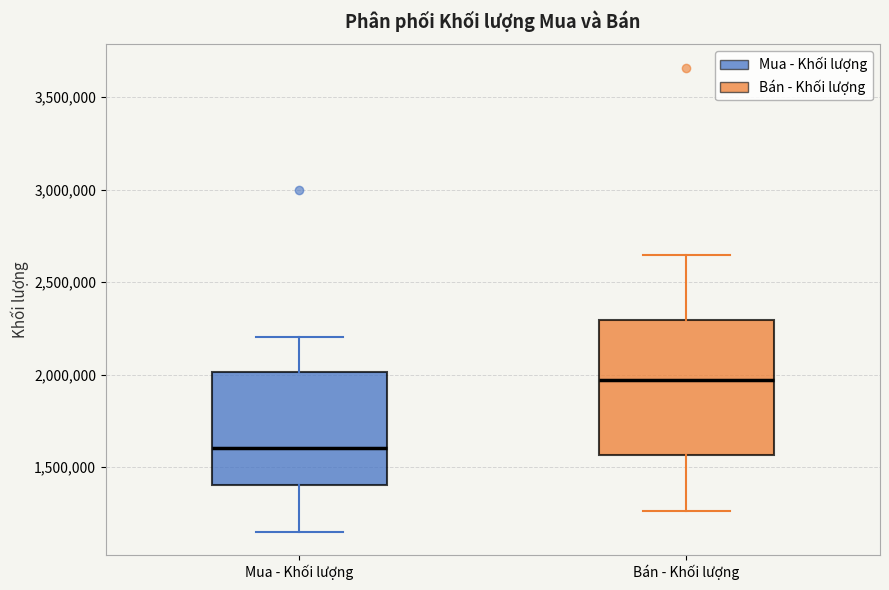

Reading left to right, read every box against the y-axis: the position of its median line, the range the box covers, and the ends of its whiskers. The values are not printed on the chart, so give them approximately, as read against the axis.

Mua - Khối lượng: median 1600000, box 1400000 to 2000000, whiskers 1150000 to 2200000
Bán - Khối lượng: median 1950000, box 1550000 to 2300000, whiskers 1250000 to 2650000